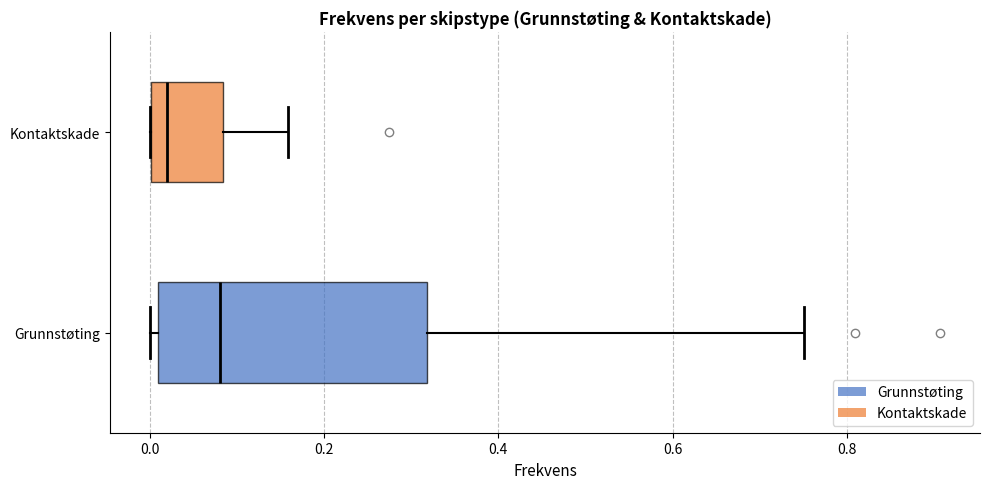

Where does the median line of the box for Grunnstøting sit on the x-axis? The values are not printed on the chart, so give them approximately, as read against the axis.

0.08